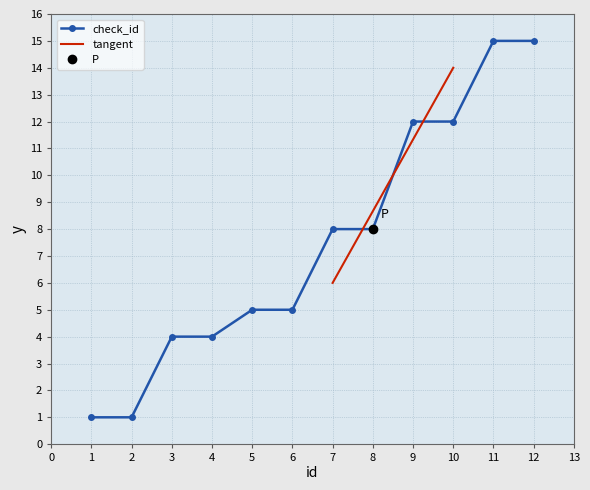

What value does the data have at 9, to the nearest 5?

10